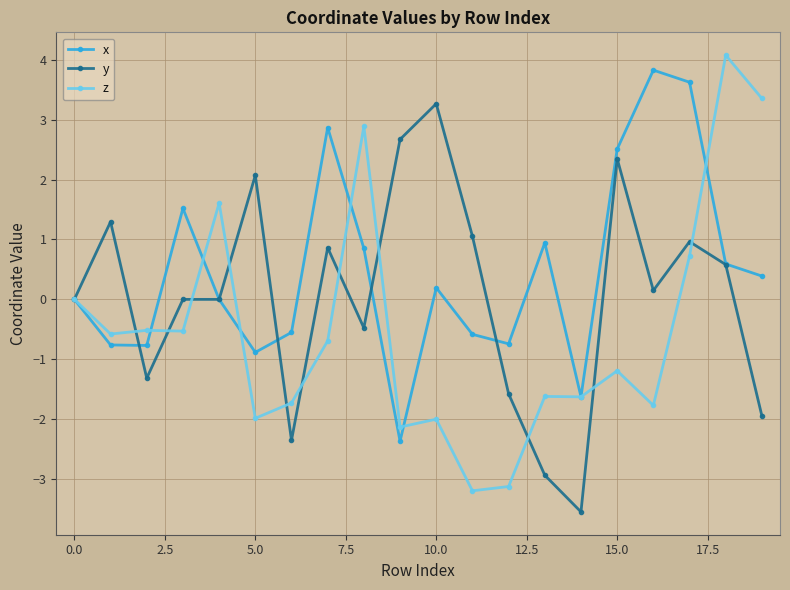

What is the smallest value displayed?

-3.5